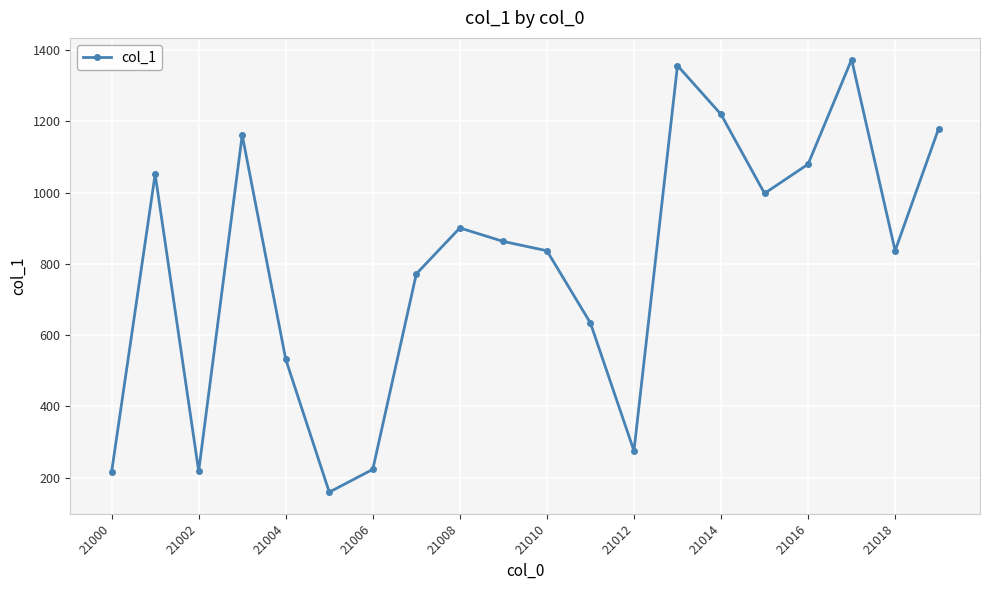

How many data points are less than 863?

10